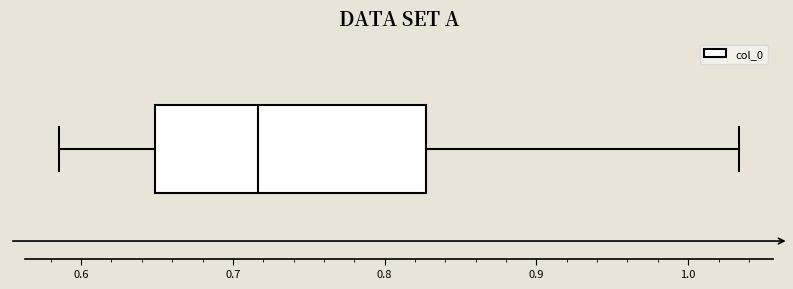

Transcribe this box plot: give where the median line is, the range the box spans, and where the two whiskers end, as read against the x-axis. The values are not printed on the chart, so give them approximately, as read against the axis.

median 0.72, box 0.65 to 0.83, whiskers 0.59 to 1.03